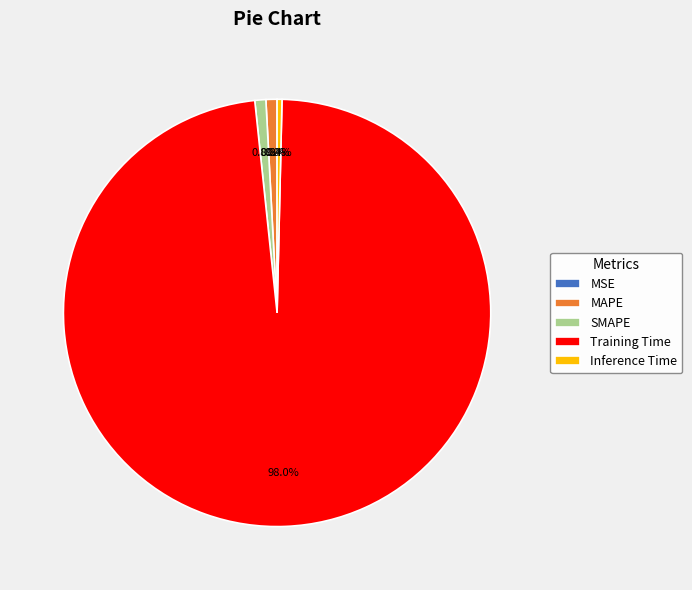

What is the total percentage of MAPE and Inference Time?

1.2%